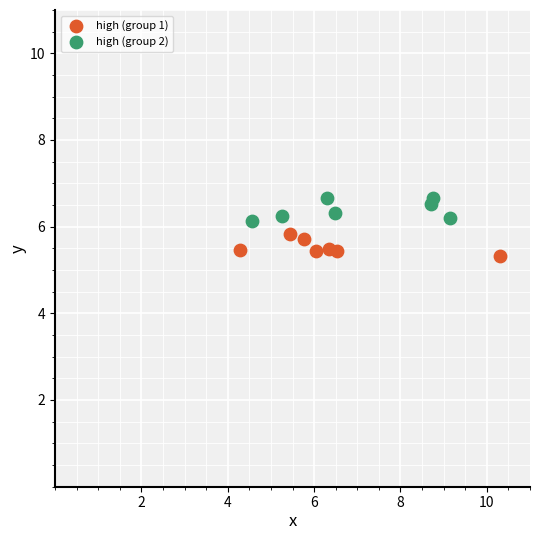

Which series reaches the maximum Y coordinate?

high (group 2)